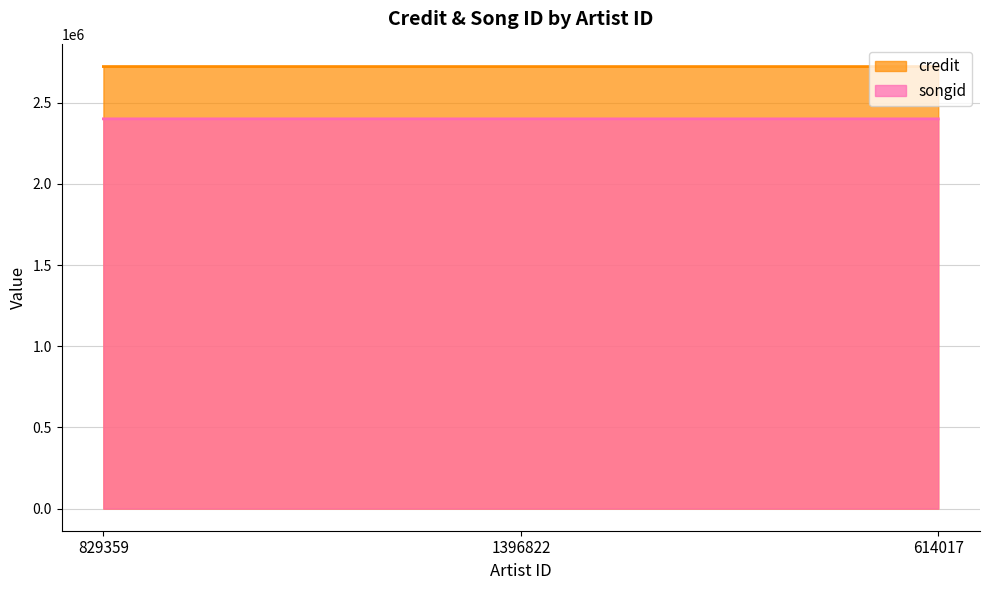

The value of songid at 829359 is 1236800. True or false?

False